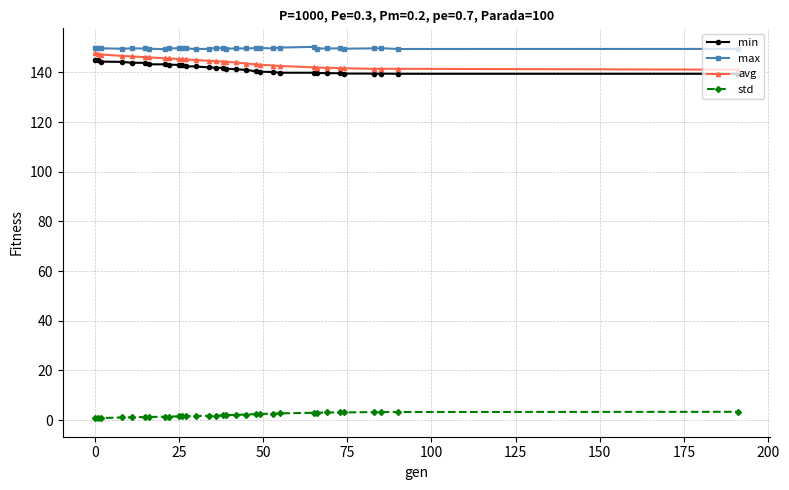

What is the maximum value for min?

145.2